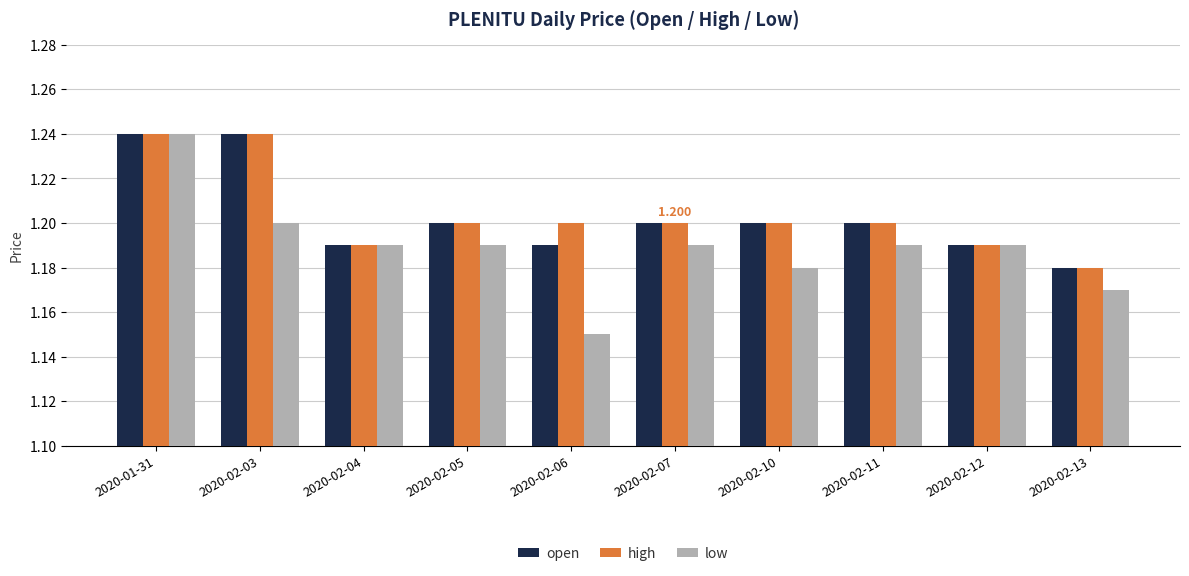

Is the value of open at 2020-02-07 greater than the value of high at 2020-02-04?

Yes